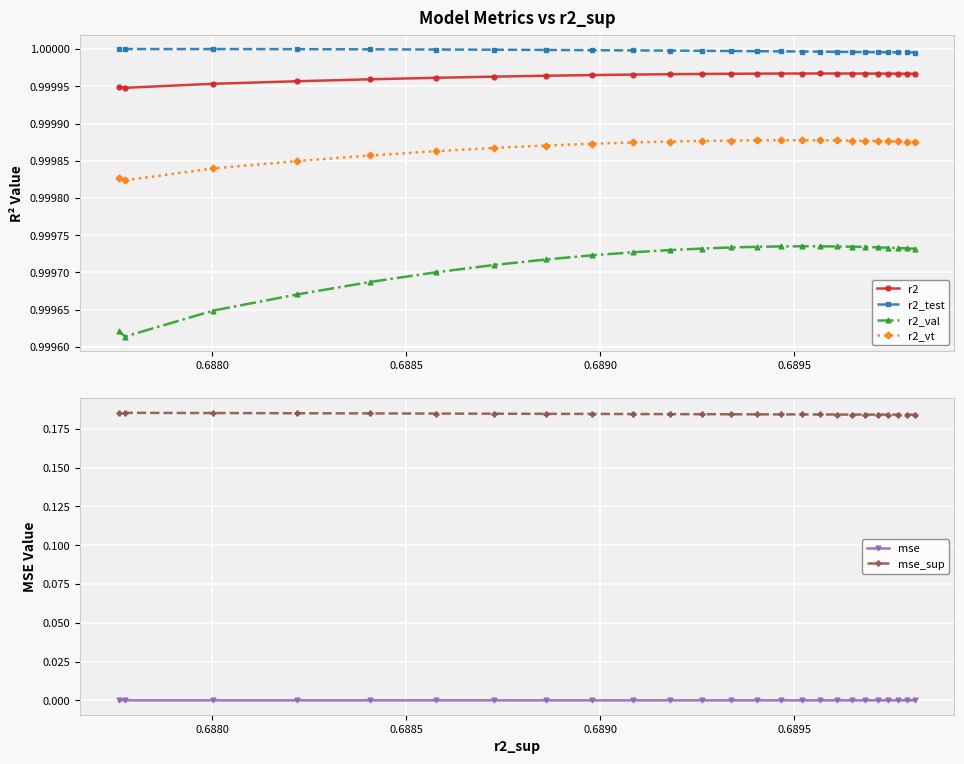

Reading right to left, list all the values displayed in this chart.

r2: 1.0	1.0	1.0	1.0	1.0	1.0	1.0	1.0	1.0	1.0	1.0	1.0	1.0	1.0	1.0	1.0	1.0	1.0	1.0	1.0	1.0	1.0	1.0	1.0	1.0
r2_test: 1.0	1.0	1.0	1.0	1.0	1.0	1.0	1.0	1.0	1.0	1.0	1.0	1.0	1.0	1.0	1.0	1.0	1.0	1.0	1.0	1.0	1.0	1.0	1.0	1.0
r2_val: 1.0	1.0	1.0	1.0	1.0	1.0	1.0	1.0	1.0	1.0	1.0	1.0	1.0	1.0	1.0	1.0	1.0	1.0	1.0	1.0	1.0	1.0	1.0	1.0	1.0
r2_vt: 1.0	1.0	1.0	1.0	1.0	1.0	1.0	1.0	1.0	1.0	1.0	1.0	1.0	1.0	1.0	1.0	1.0	1.0	1.0	1.0	1.0	1.0	1.0	1.0	1.0
mse: 0.0	0.0	0.0	0.0	0.0	0.0	0.0	0.0	0.0	0.0	0.0	0.0	0.0	0.0	0.0	0.0	0.0	0.0	0.0	0.0	0.0	0.0	0.0	0.0	0.0
mse_sup: 0.2	0.2	0.2	0.2	0.2	0.2	0.2	0.2	0.2	0.2	0.2	0.2	0.2	0.2	0.2	0.2	0.2	0.2	0.2	0.2	0.2	0.2	0.2	0.2	0.2